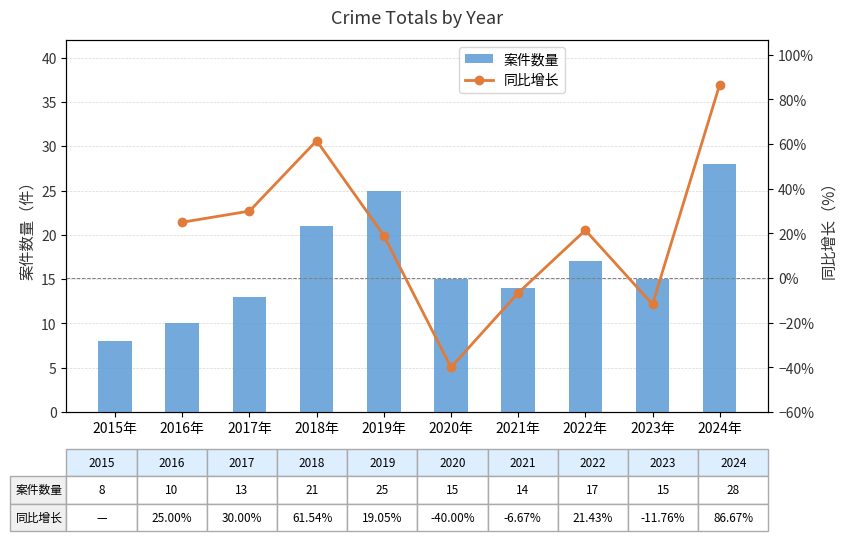

What is the approximate value of 案件数量 at 2022年?

17